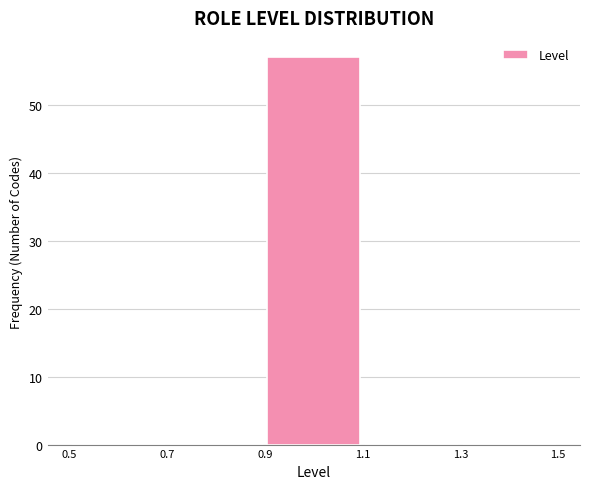

Reading left to right, transcribe this chart: for each bar, give the range it covers on the x-axis and its height. The values are not printed on the chart, so give them approximately, as read against the axis.

0.5 to 0.7: 0
0.7 to 0.9: 0
0.9 to 1.1: 57
1.1 to 1.3: 0
1.3 to 1.5: 0